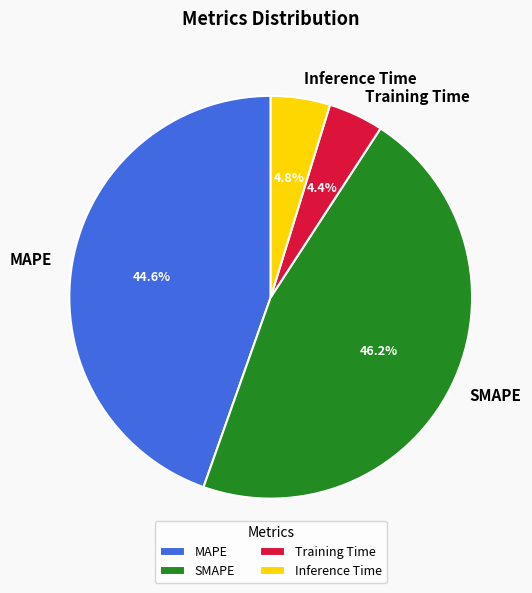

Is the sum of SMAPE and Inference Time greater than half?

Yes